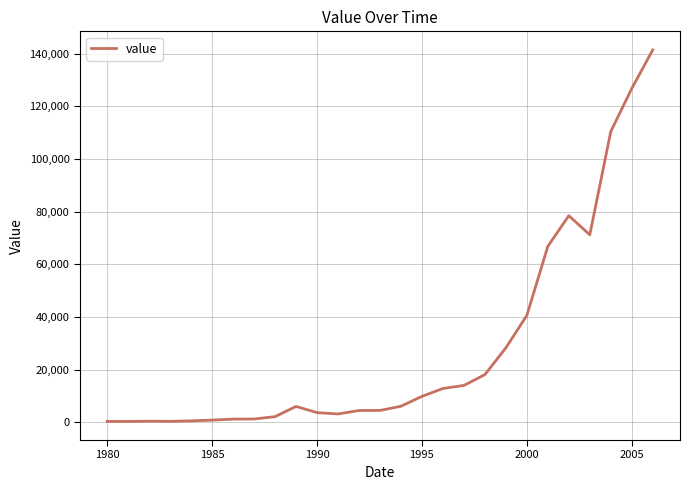

Count the number of data series in this chart.

1